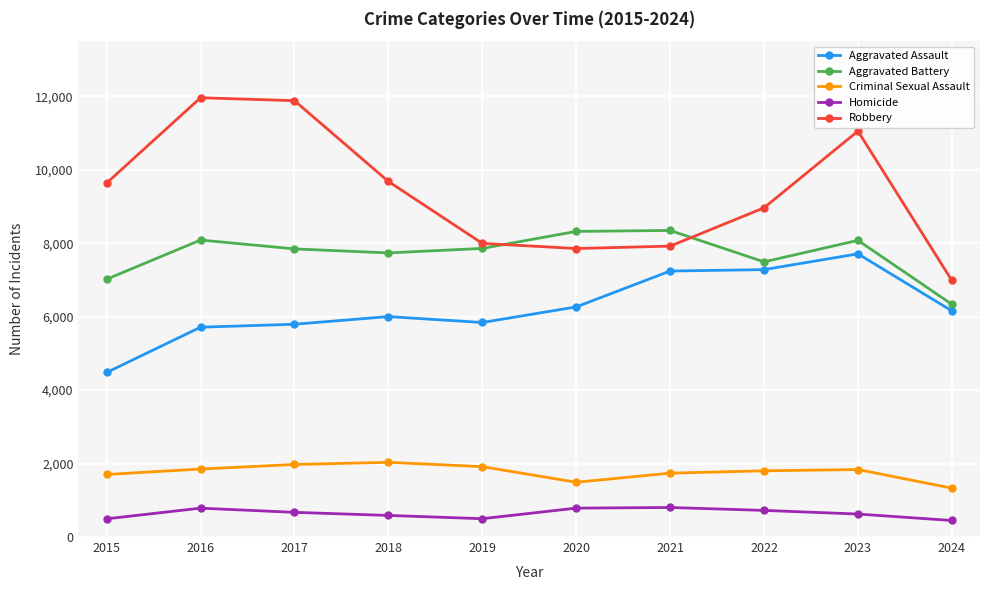

Between 2023 and 2024, which series saw the biggest shift?

Robbery